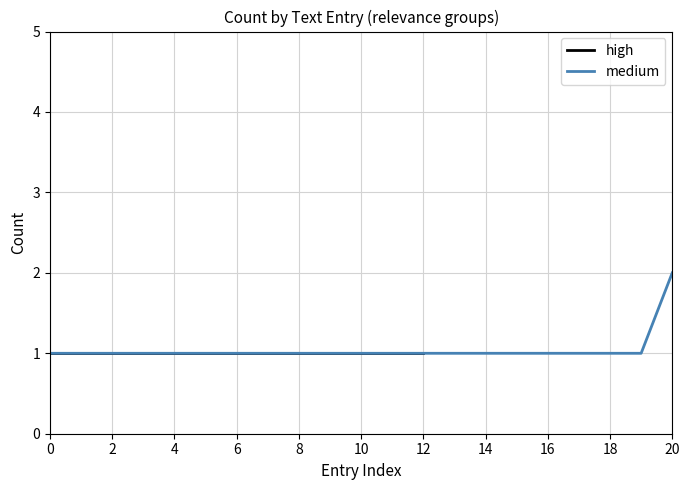

What is the value of the 9th point from the left?

1